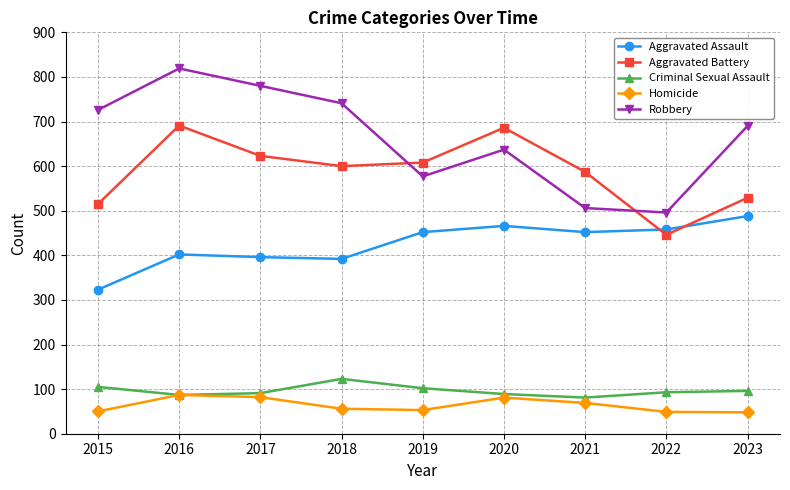

True or false: Aggravated Battery and Aggravated Assault intersect in this chart.

True